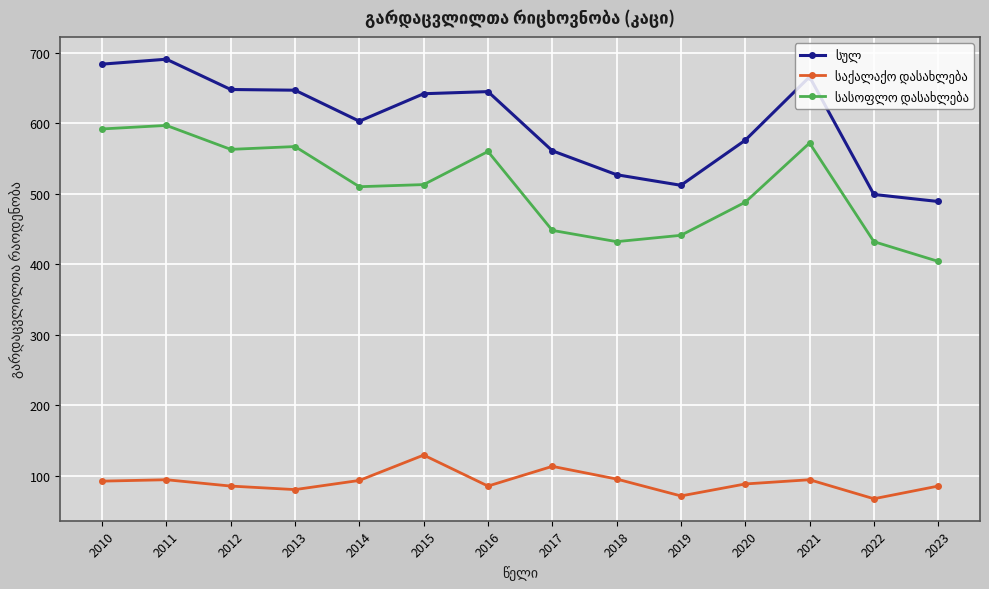

What is the greatest value displayed?

691